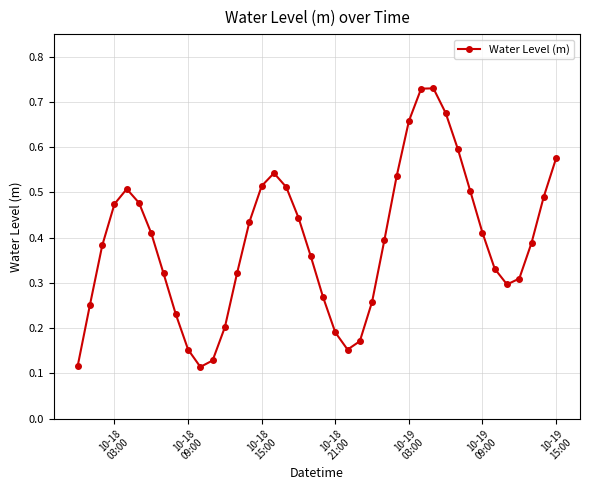

Count the values in the range 0 to 1.

40